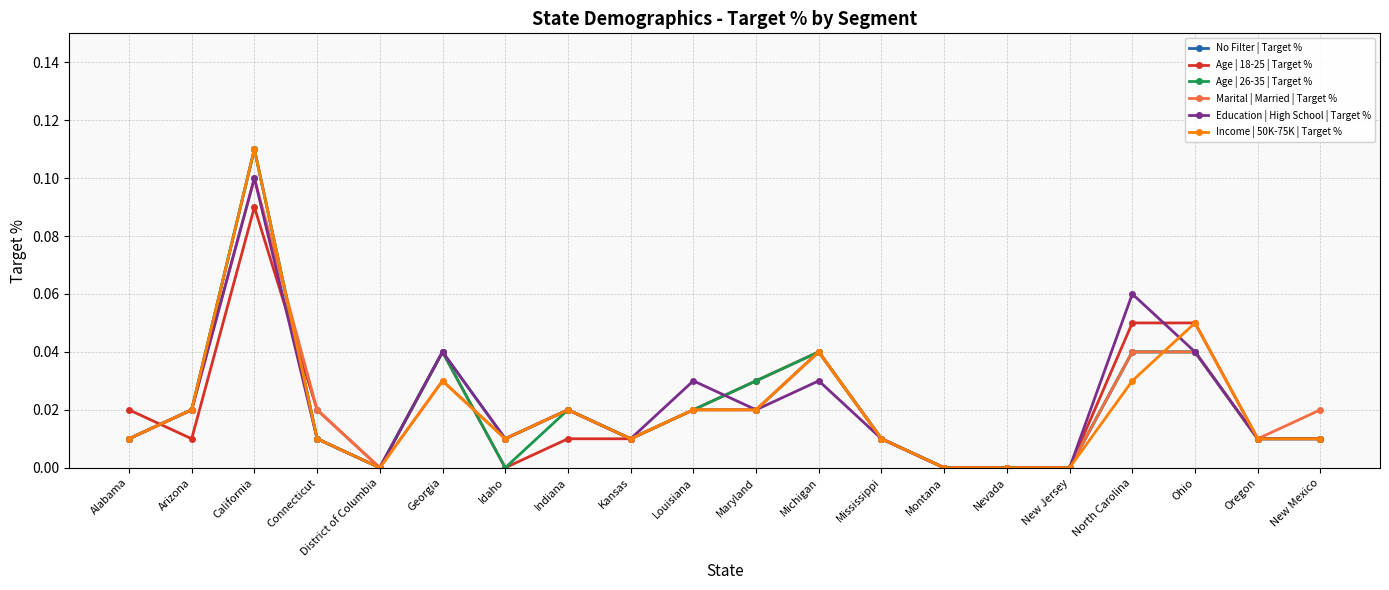

True or false: Education | High School | Target % has a value of 0.1 at California.

True